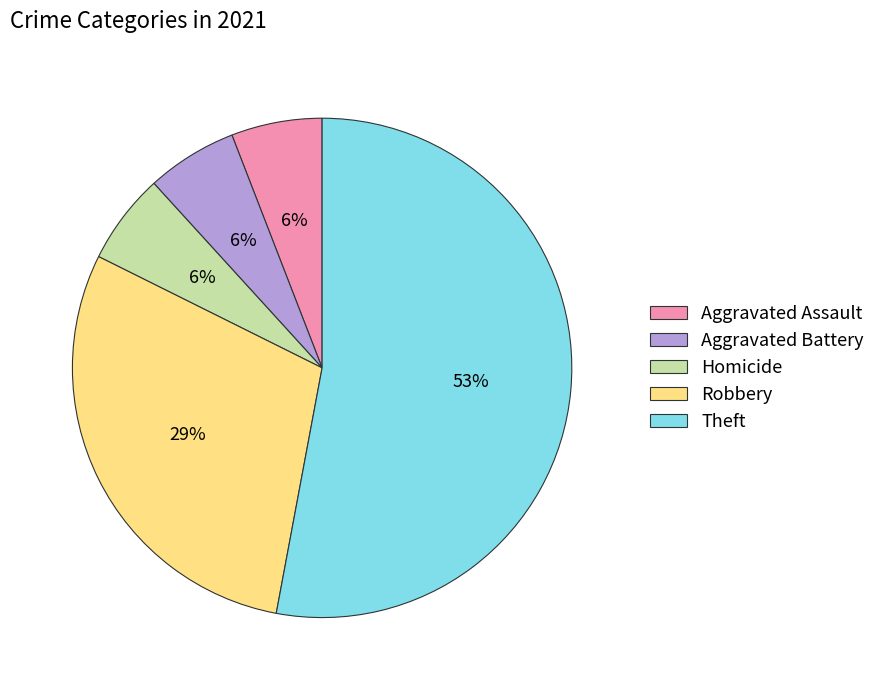

Which category has the biggest portion of the pie?

Theft